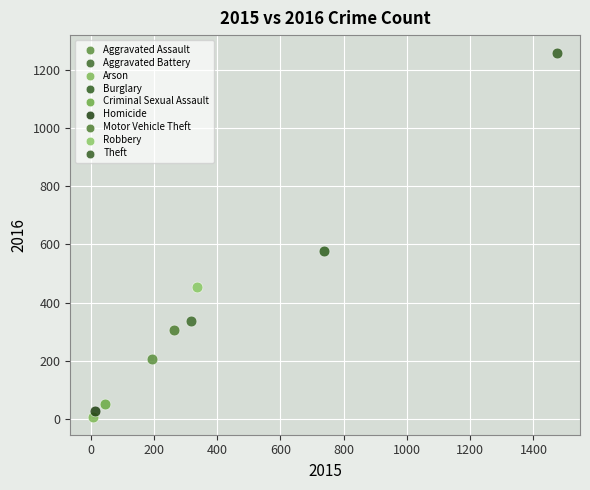

Which series reaches the maximum Y coordinate?

Theft